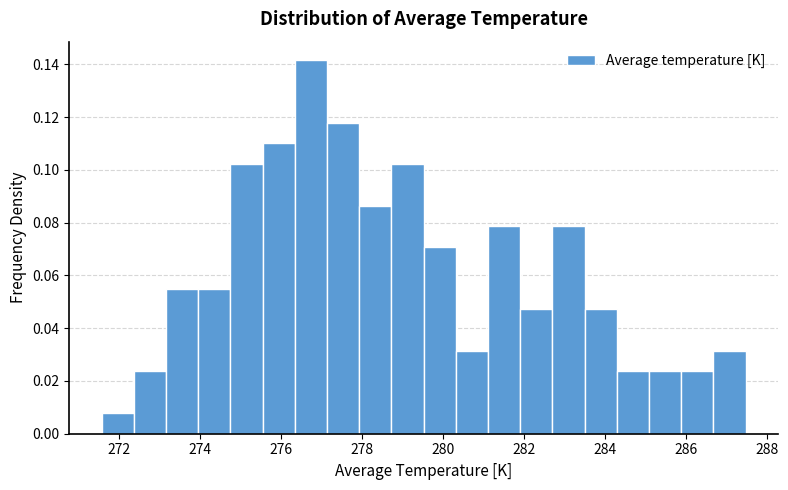

Around what value on the x-axis is the tallest bar? Give the approximate position of its centre, as read against the axis.

276.8